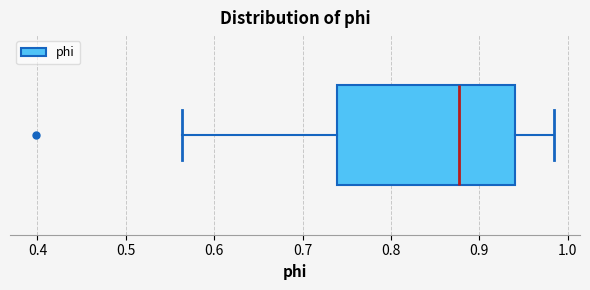

Transcribe this box plot: give where the median line is, the range the box spans, and where the two whiskers end, as read against the x-axis. The values are not printed on the chart, so give them approximately, as read against the axis.

median 0.88, box 0.74 to 0.94, whiskers 0.56 to 0.98